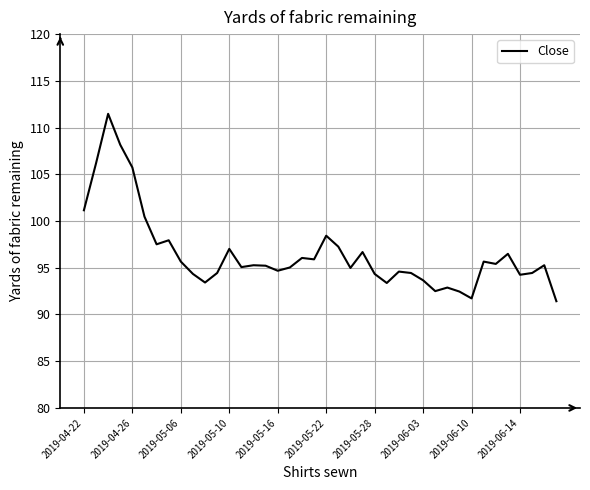

What is the maximum value shown in the chart?

111.5